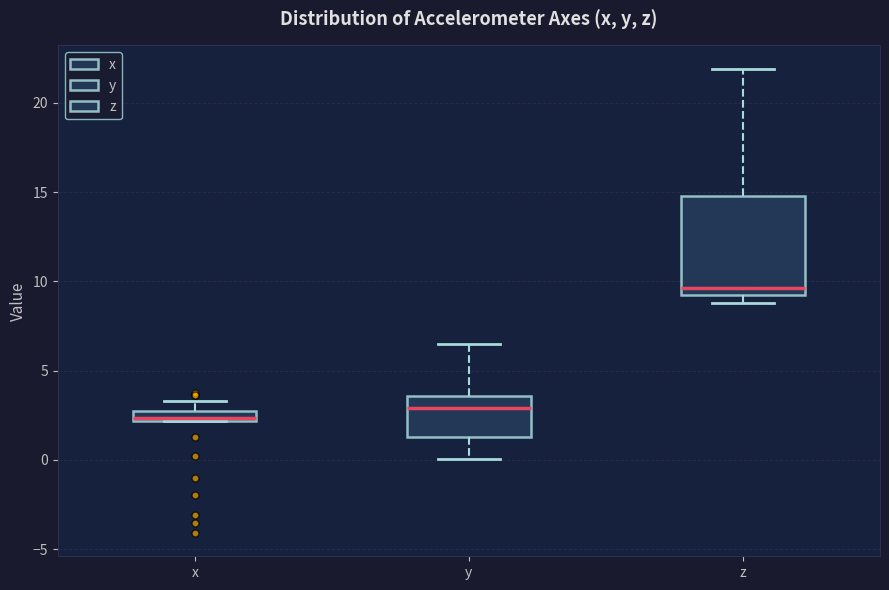

Comparing the boxes themselves (not the whiskers), which one is the tallest?

z